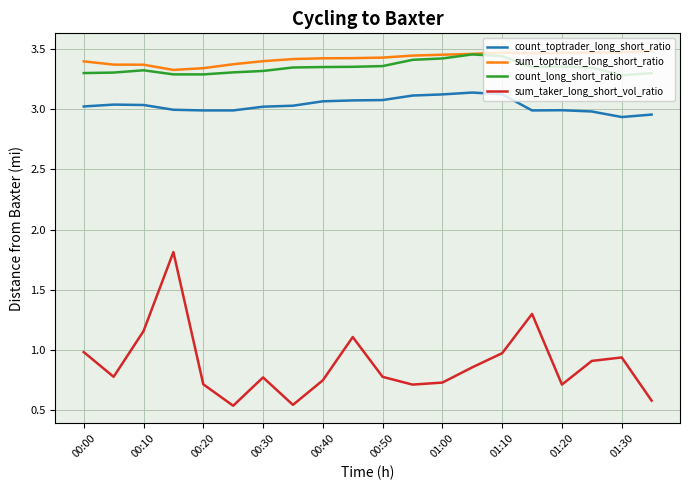

Which series has the largest total across all categories?

sum_toptrader_long_short_ratio